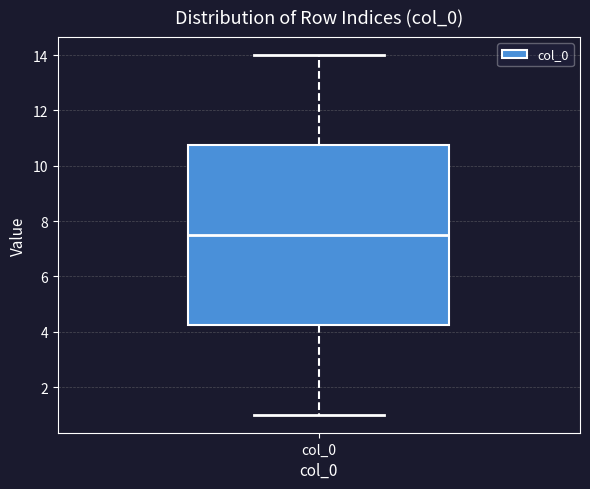

Where does the upper whisker of the box for col_0 end on the y-axis? The values are not printed on the chart, so give them approximately, as read against the axis.

14.0